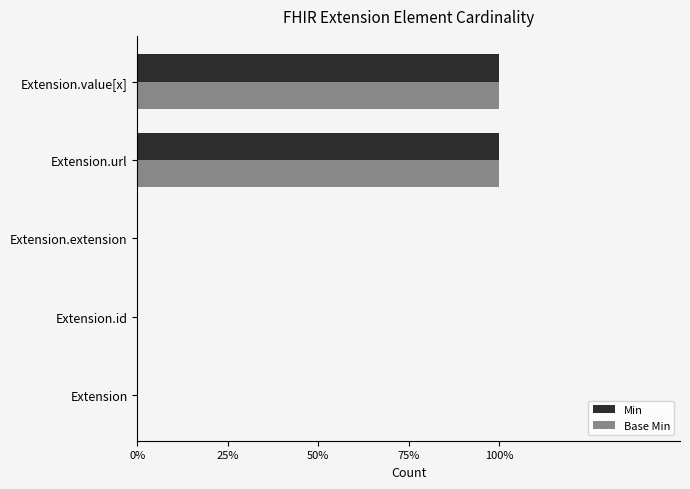

What are all the series names shown in the legend?

Min, Base Min